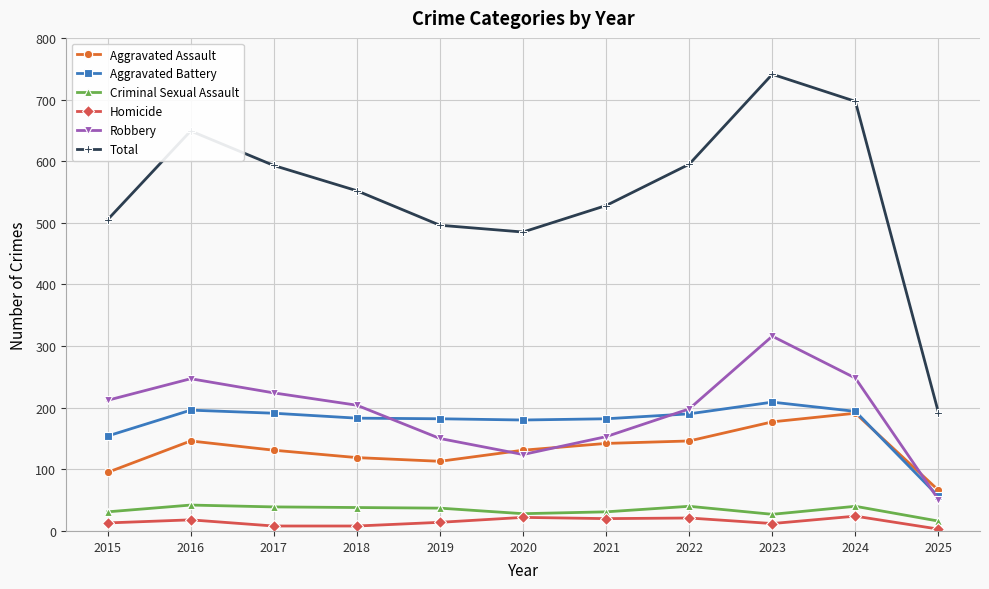

How many series are shown in this chart?

6